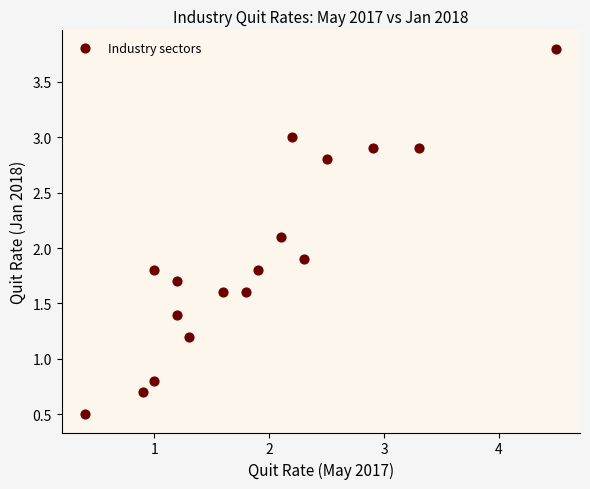

What is the range of Y values (max minus min)?

3.3